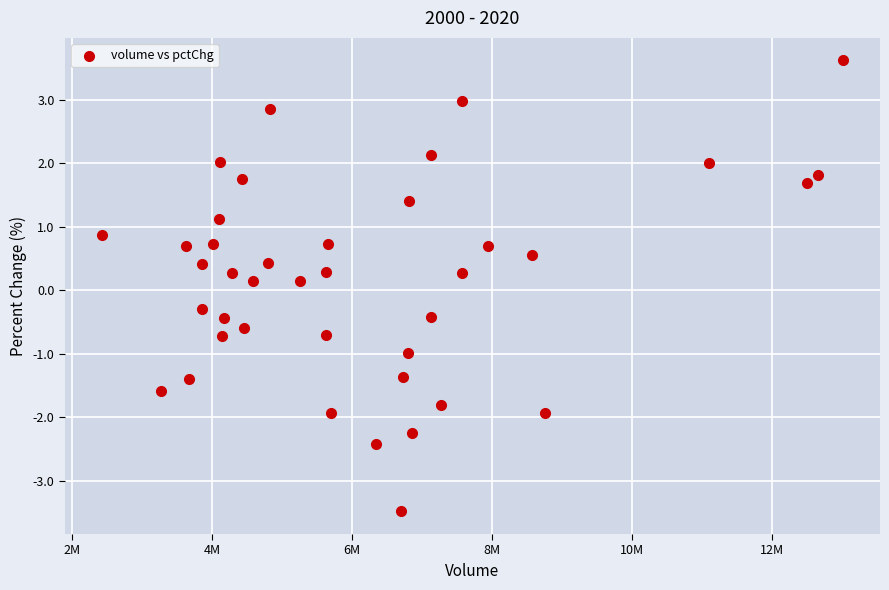

What is the range of X values (max minus min)?

10594168.0